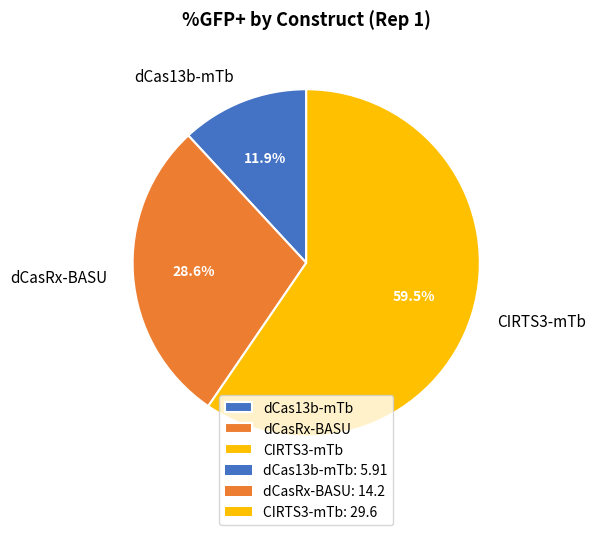

What is the majority slice?

CIRTS3-mTb